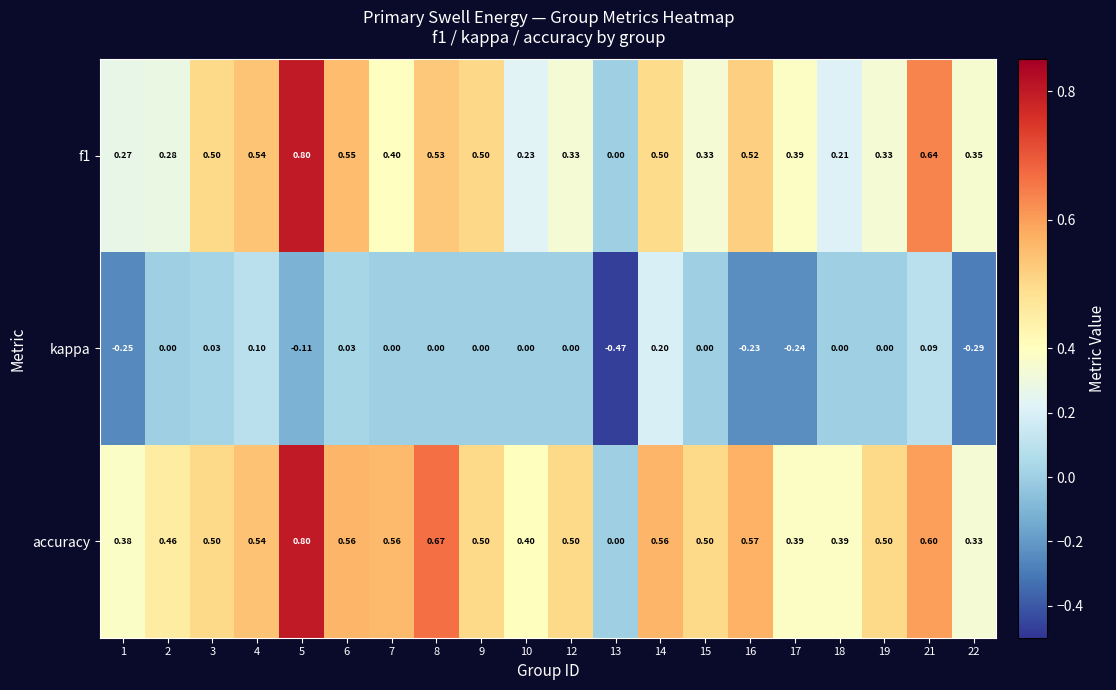

Is the value of f1 at 15 greater than the value of accuracy at 16?

No